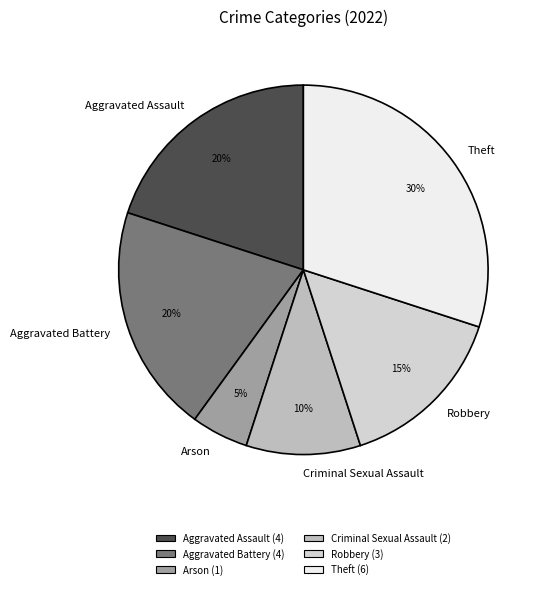

What is the smallest slice in the pie chart?

Arson